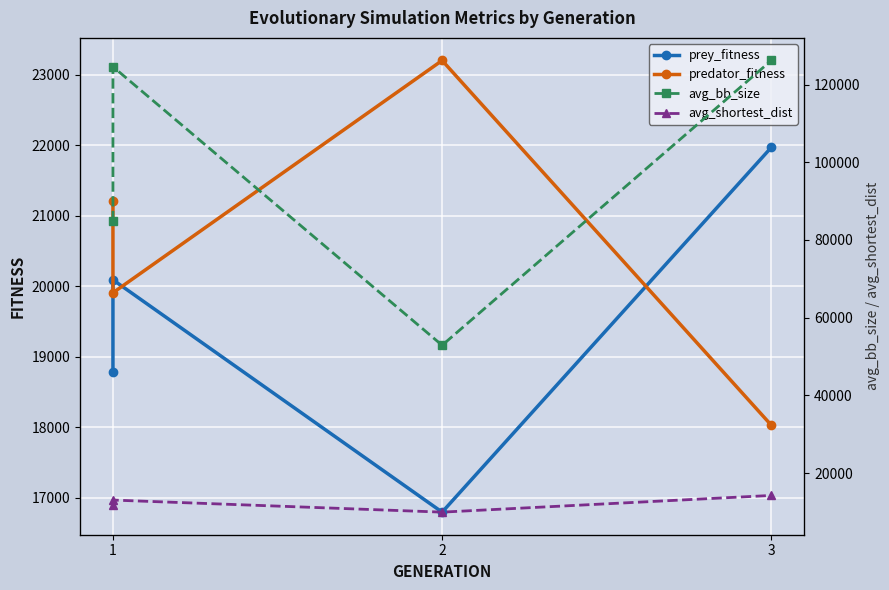

Which has a higher value, 3 or 2?

3